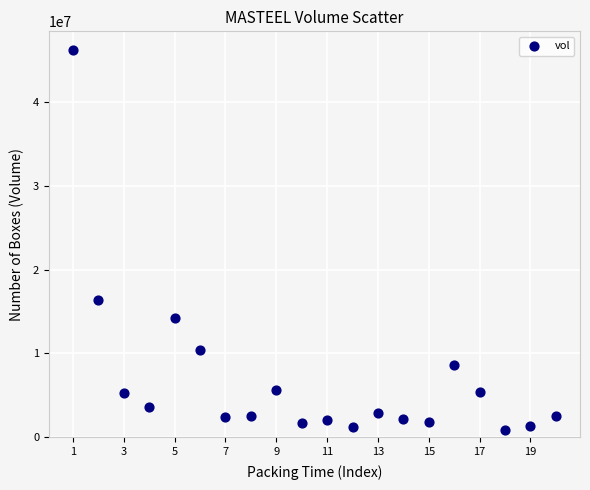

What is the range of X values (max minus min)?

19